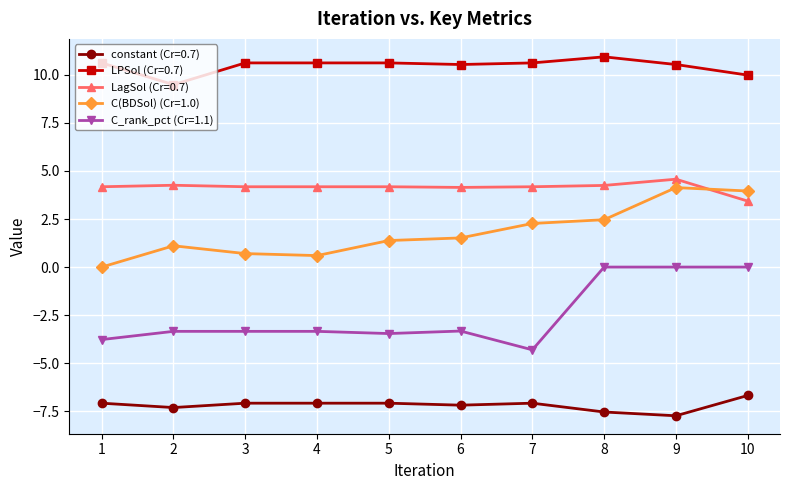

What are all the series names shown in the legend?

constant (Cr=0.7), LPSol (Cr=0.7), LagSol (Cr=0.7), C(BDSol) (Cr=1.0), C_rank_pct (Cr=1.1)